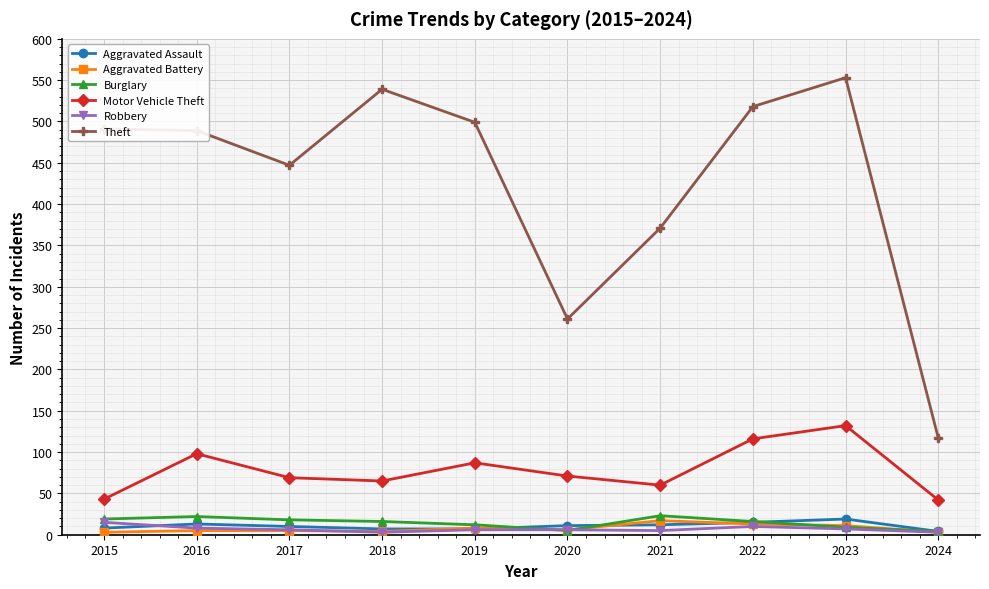

True or false: Motor Vehicle Theft and Theft cross at least once.

False